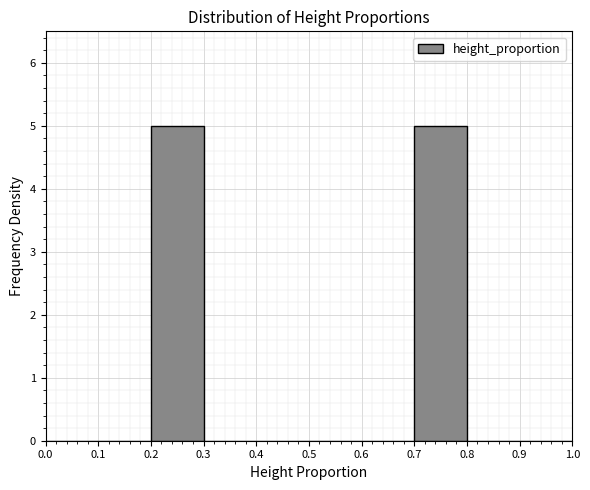

What is the height of the bar covering 0.2 to 0.3 on the x-axis? The values are not printed on the chart, so give them approximately, as read against the axis.

5